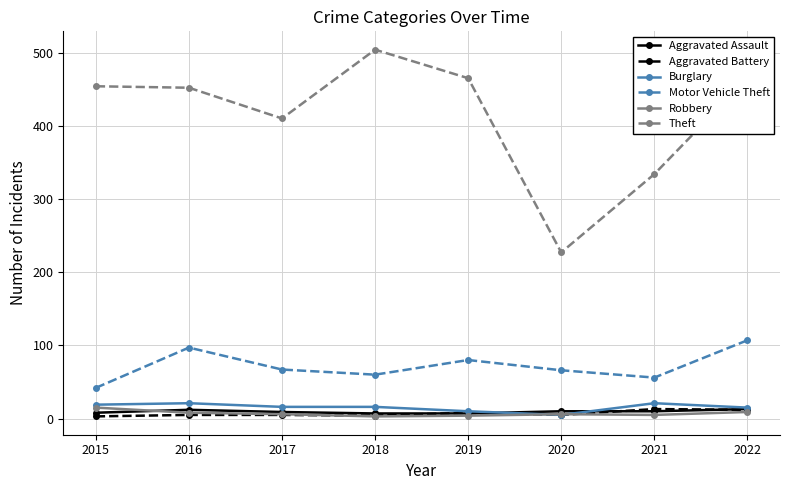

What is the value of the Theft point at the 2nd from the left?

452